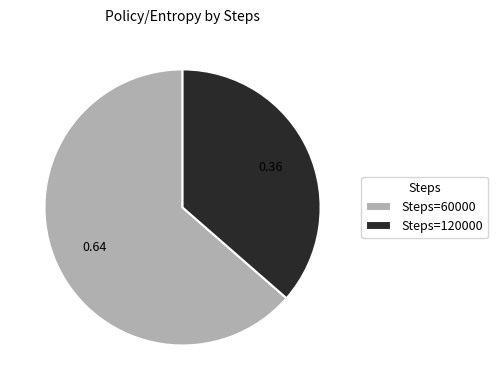

Rank the categories by value from highest to lowest.

Steps=60000, Steps=120000